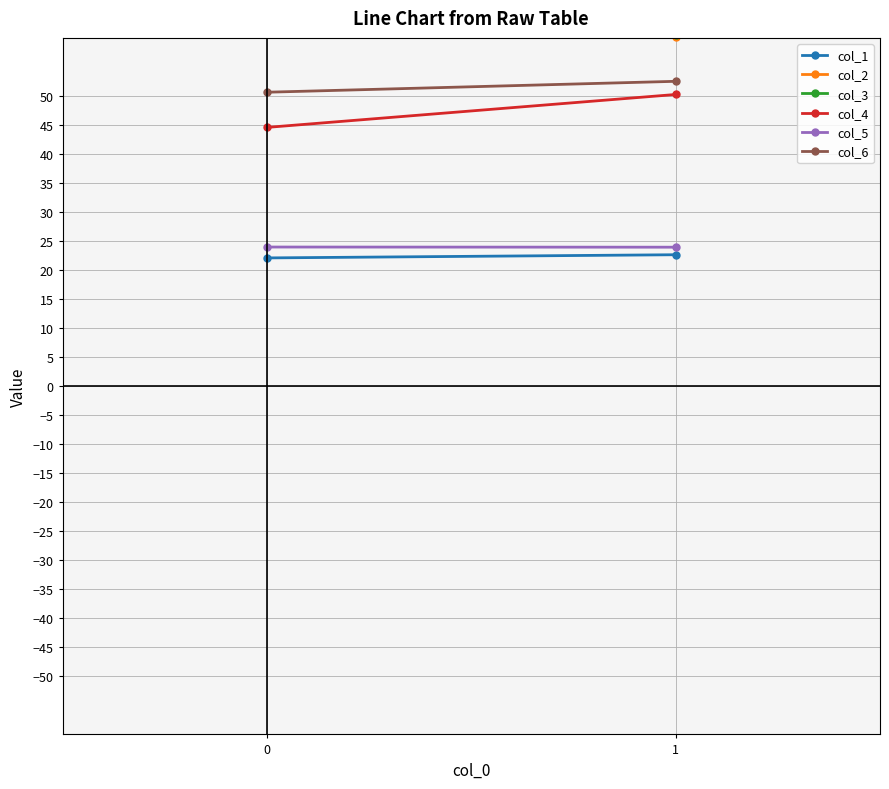

At which category is the sum across all series the highest?

1